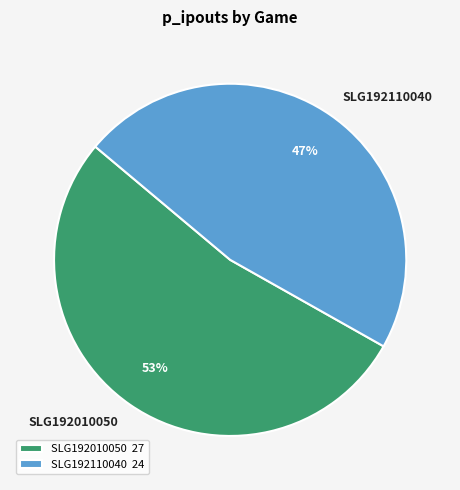

Rank the categories by value from lowest to highest.

SLG192110040, SLG192010050